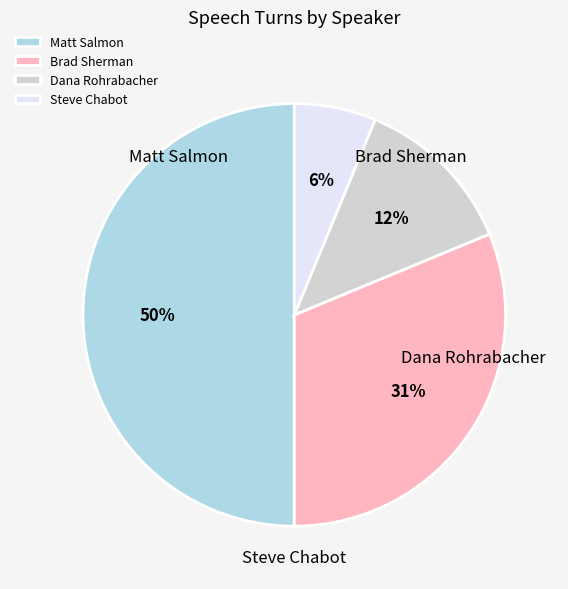

Rank the categories by value from lowest to highest.

Steve Chabot, Dana Rohrabacher, Brad Sherman, Matt Salmon